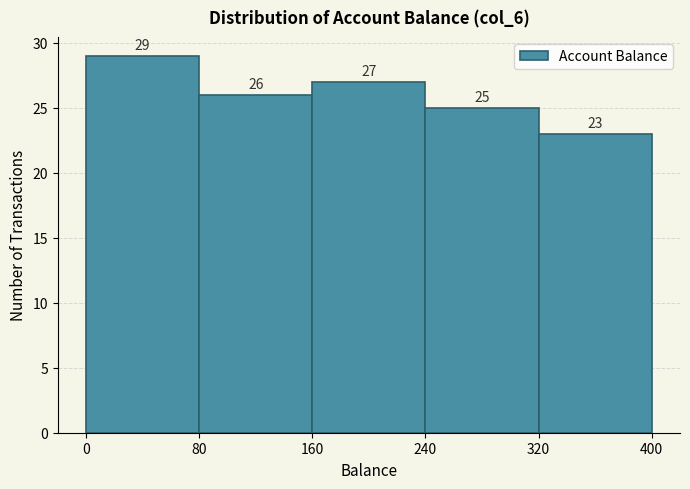

Reading left to right, transcribe this chart: for each bar, give the range it covers on the x-axis and its height.

0 to 80: 29
80 to 160: 26
160 to 240: 27
240 to 320: 25
320 to 400: 23